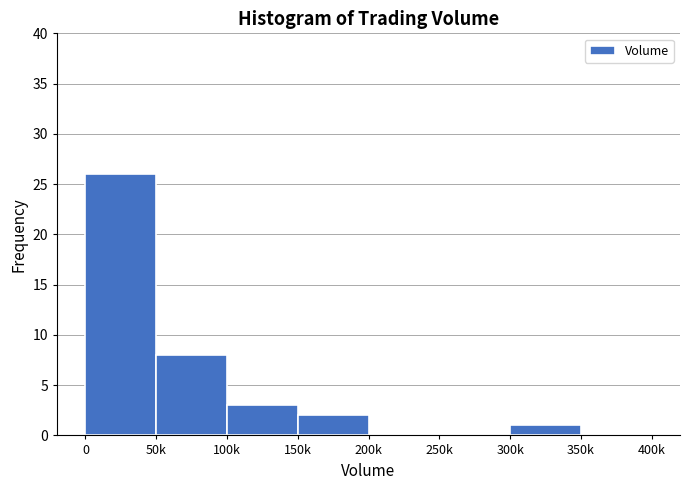

Reading left to right, list all the values displayed in this chart.

0=26	50k=8	100k=3	150k=2	200k=0	250k=0	300k=1	350k=0